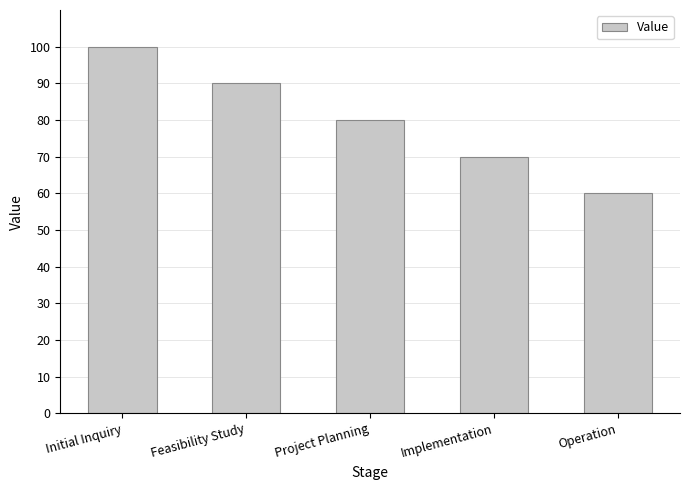

Reading left to right, list all the values displayed in this chart.

100	90	80	70	60